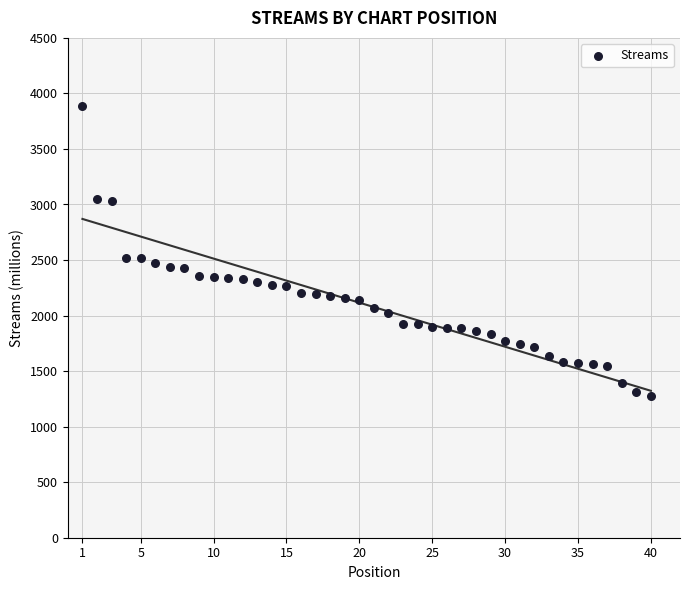

What is the range of Y values (max minus min)?

2610